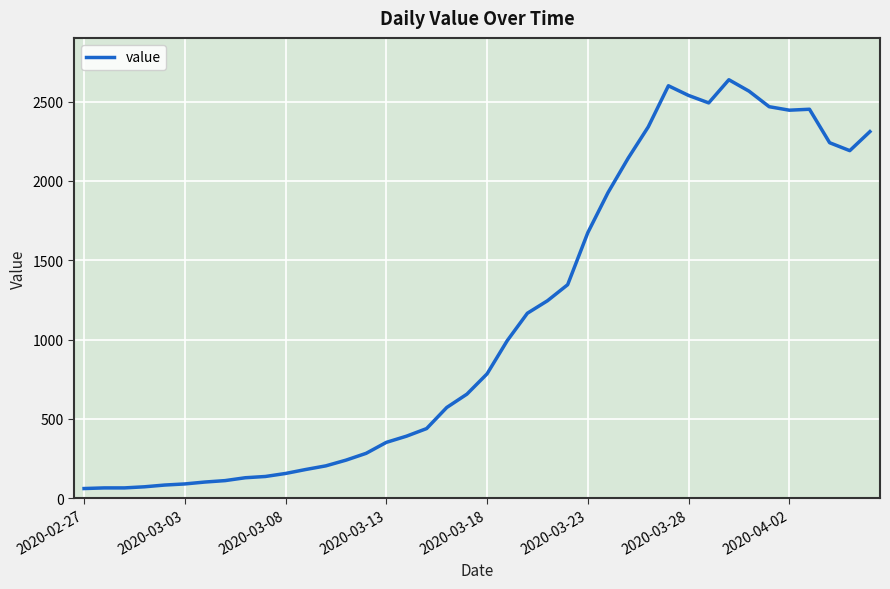

What is the greatest value displayed?

2638